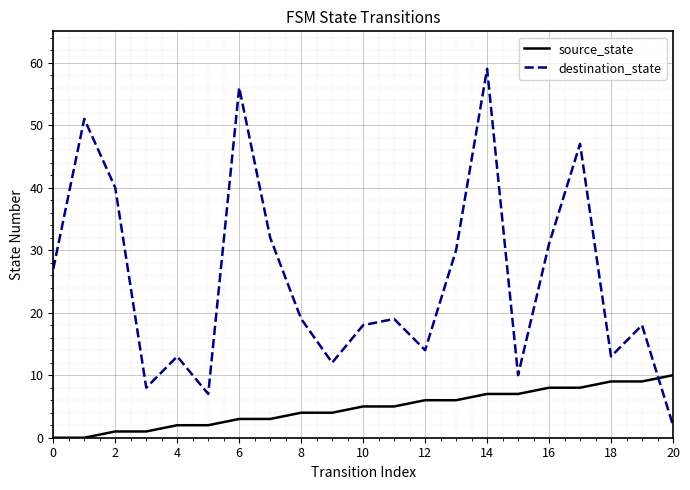

What is the difference between the maximum and minimum values in the destination_state series?

57